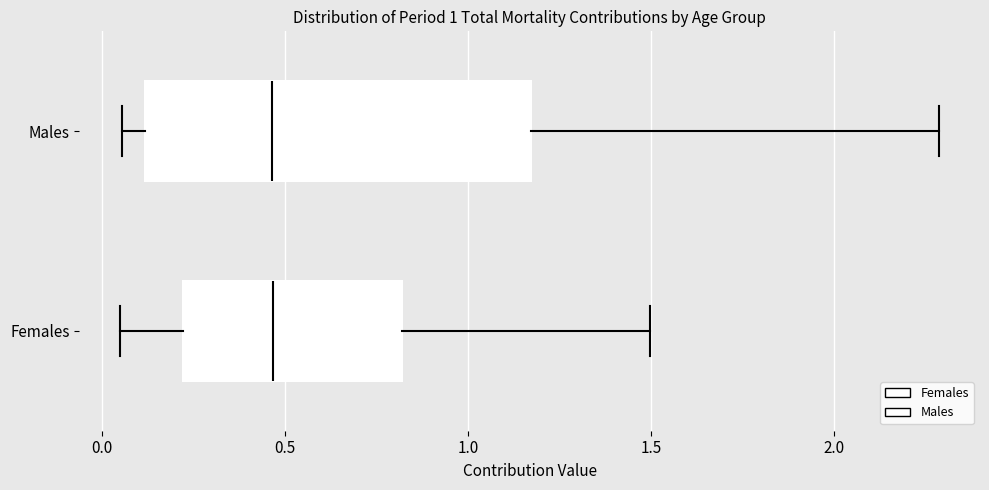

Reading bottom to top, read every box against the x-axis: the position of its median line, the range the box covers, and the ends of its whiskers. The values are not printed on the chart, so give them approximately, as read against the axis.

Females: median 0.45, box 0.20 to 0.80, whiskers 0.05 to 1.50
Males: median 0.45, box 0.10 to 1.15, whiskers 0.05 to 2.30